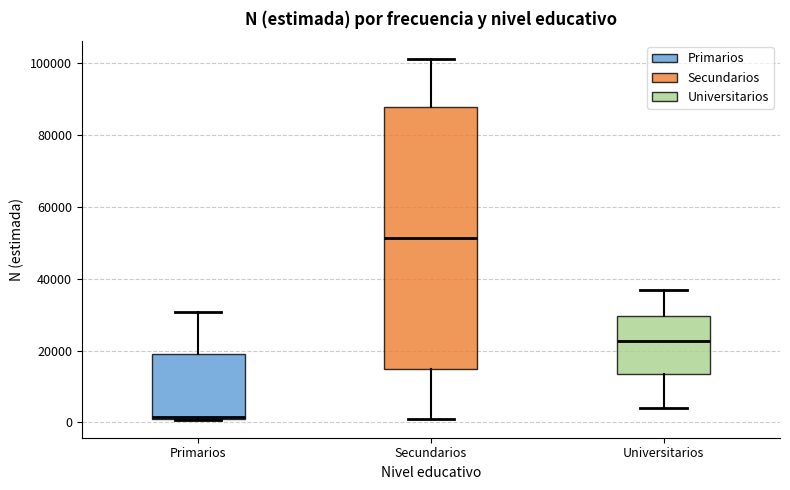

Reading left to right, read every box against the y-axis: the position of its median line, the range the box covers, and the ends of its whiskers. The values are not printed on the chart, so give them approximately, as read against the axis.

Primarios: median 2000 (drawn on the box's lower edge), box 2000 to 20000, whiskers 0 to 30000
Secundarios: median 52000, box 14000 to 88000, whiskers 0 to 102000
Universitarios: median 22000, box 14000 to 30000, whiskers 4000 to 36000